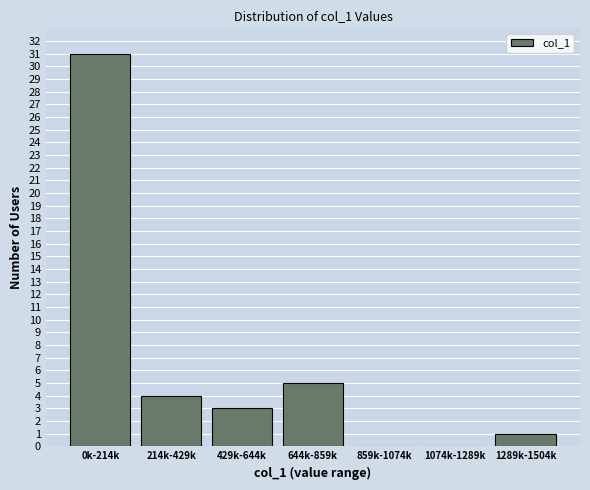

Reading left to right, list all the values displayed in this chart.

0k-214k=31	214k-429k=4	429k-644k=3	644k-859k=5	859k-1074k=0	1074k-1289k=0	1289k-1504k=1